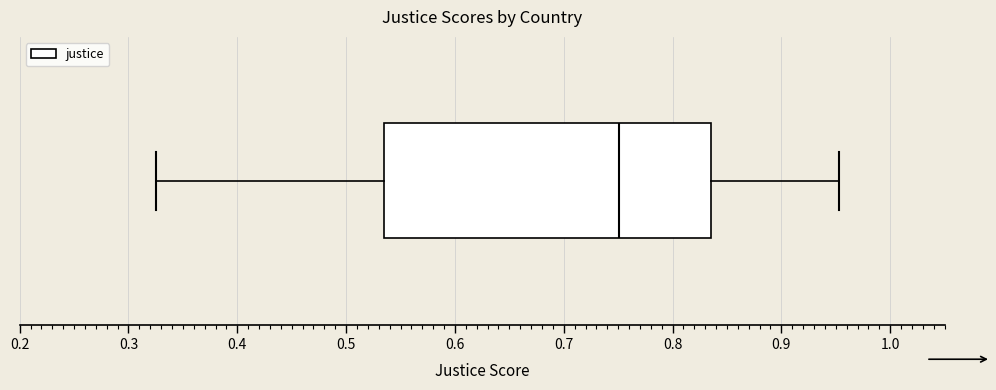

Transcribe this box plot: give where the median line is, the range the box spans, and where the two whiskers end, as read against the x-axis. The values are not printed on the chart, so give them approximately, as read against the axis.

median 0.75, box 0.53 to 0.84, whiskers 0.33 to 0.95